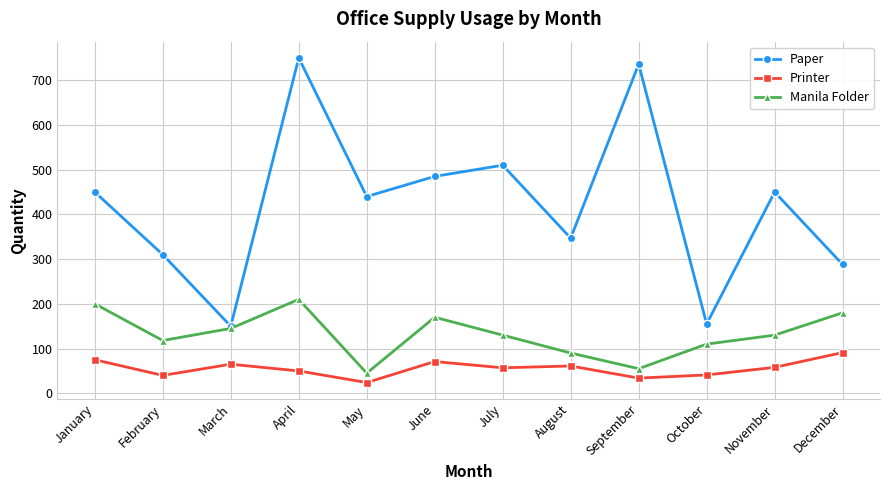

True or false: Manila Folder has more than 0 points higher than both neighbors.

True